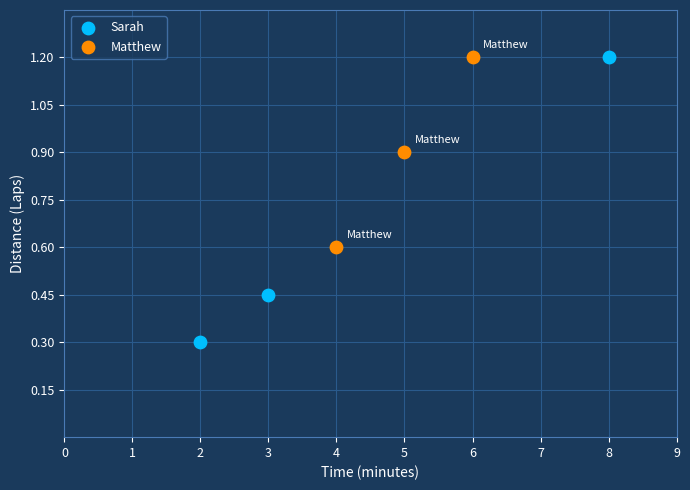

Which series has the largest Y range (max minus min)?

Sarah